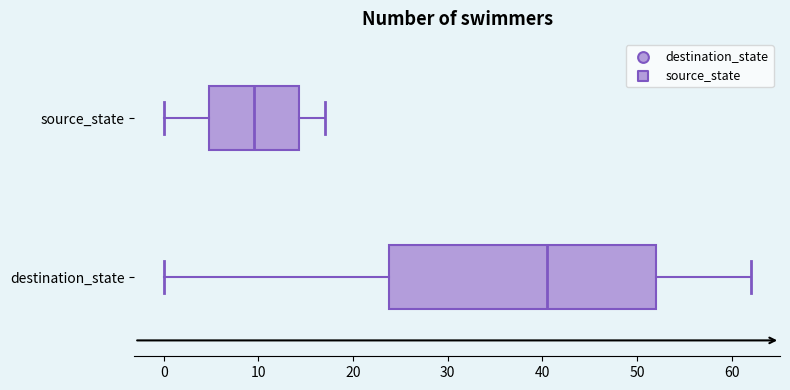

Reading bottom to top, transcribe this box plot: for each box, give where its median line is, the range the box spans, and where its two whiskers end, as read against the x-axis. The values are not printed on the chart, so give them approximately, as read against the axis.

destination_state: median 41, box 24 to 52, whiskers 0 to 62
source_state: median 10, box 5 to 14, whiskers 0 to 17